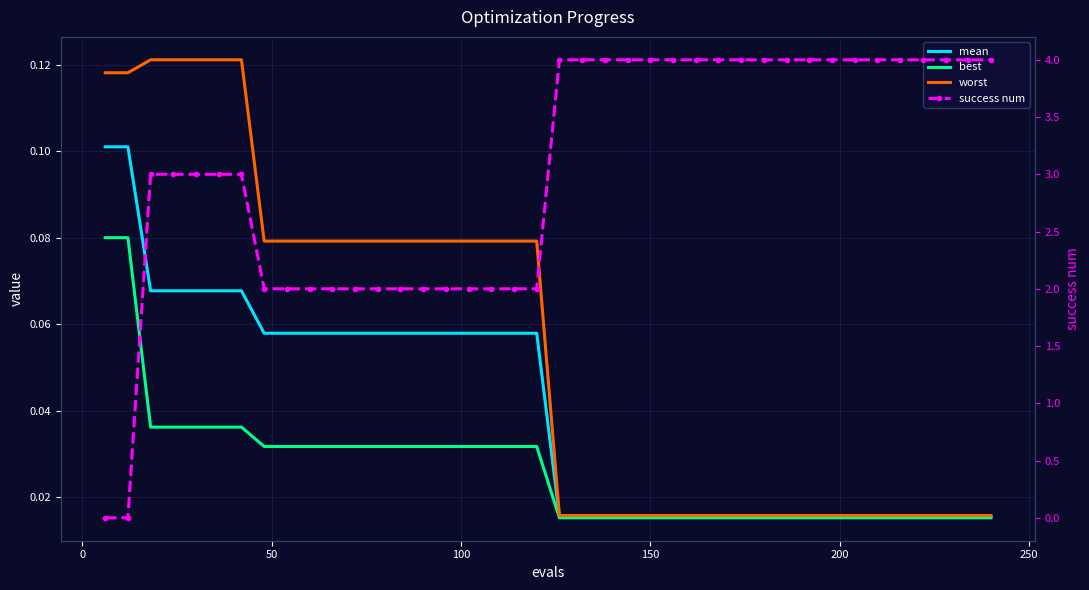

Which series ends up on top after the final intersection of mean and success num?

success num